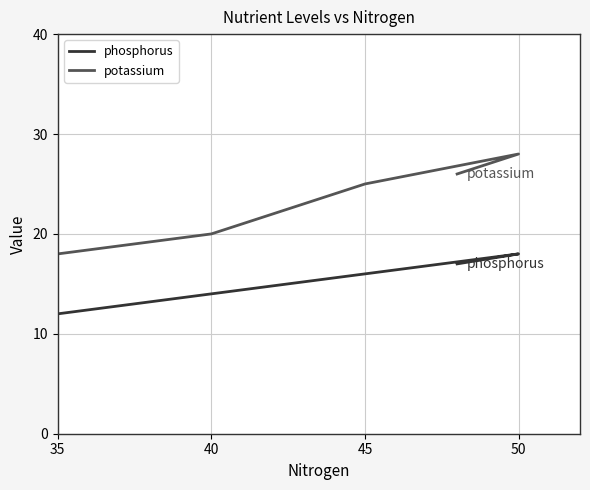

At 50, list the series in order from largest to smallest.

potassium, phosphorus